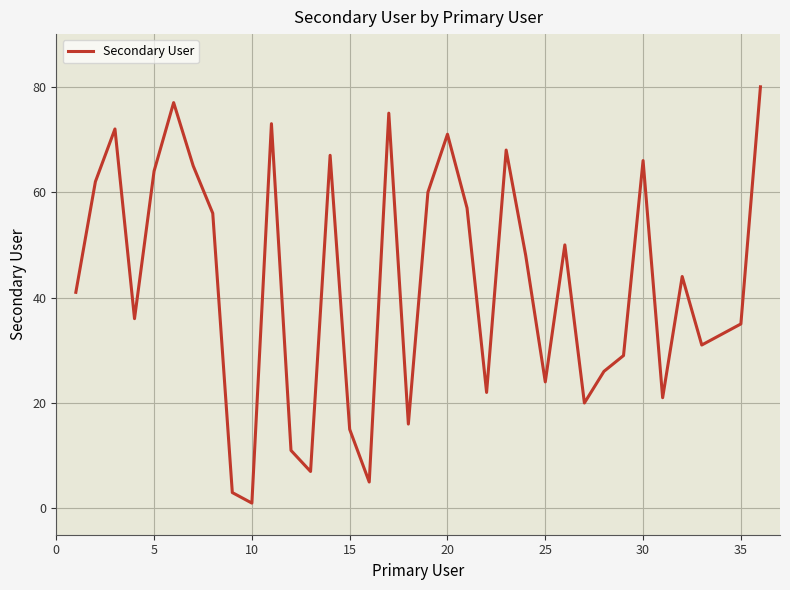

What is the difference between the maximum and minimum values?

79